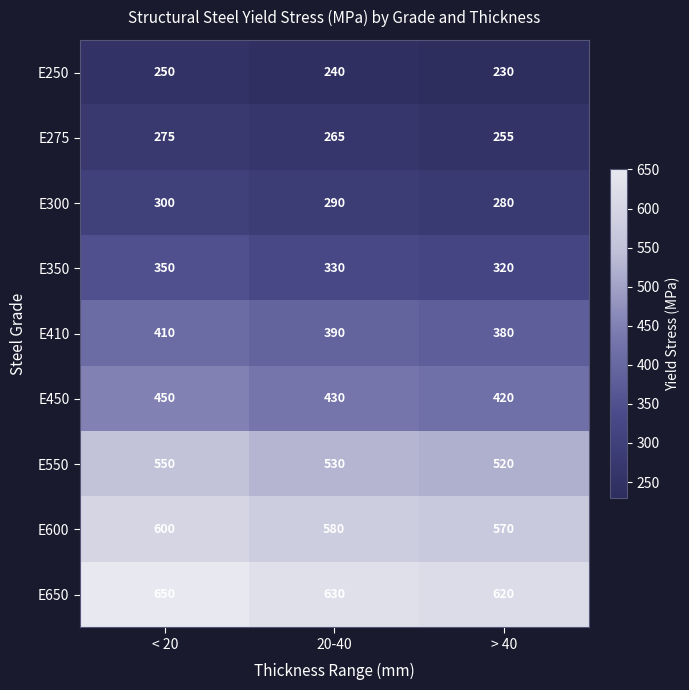

The value of E650 at > 40 is 620. True or false?

True